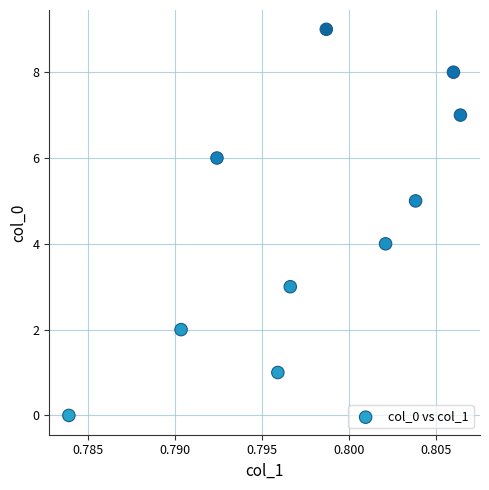

What is the range of Y values (max minus min)?

9